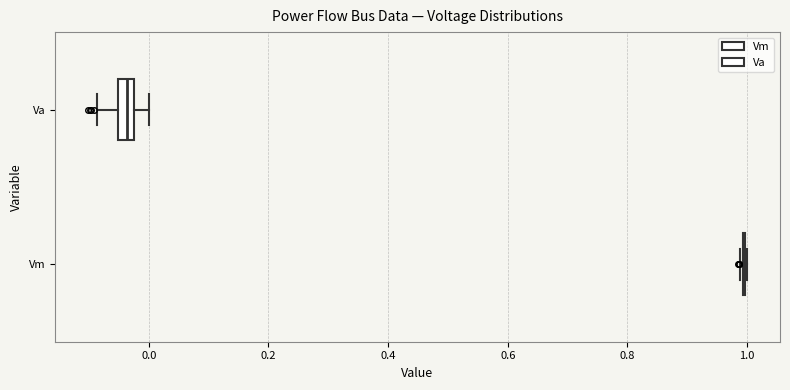

Where does the left whisker of the box for Va end on the x-axis? The values are not printed on the chart, so give them approximately, as read against the axis.

-0.08